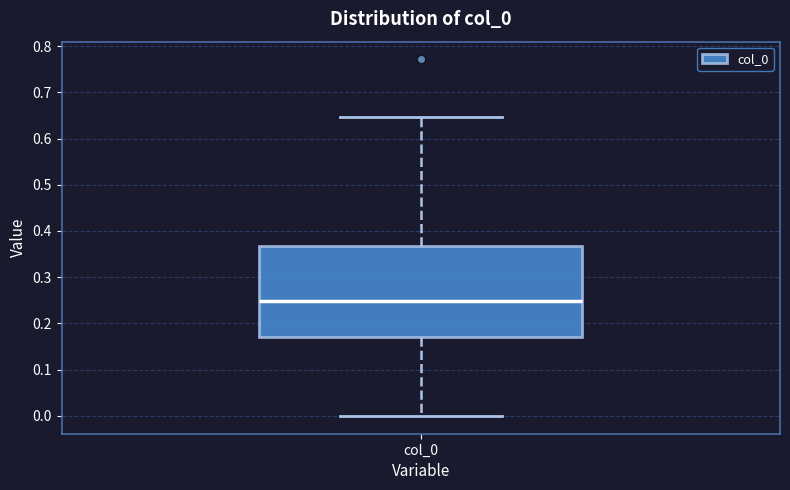

Read this box plot against the y-axis: the position of the median line, the range covered by the box, and the ends of both whiskers. The values are not printed on the chart, so give them approximately, as read against the axis.

median 0.25, box 0.17 to 0.37, whiskers 0.00 to 0.65